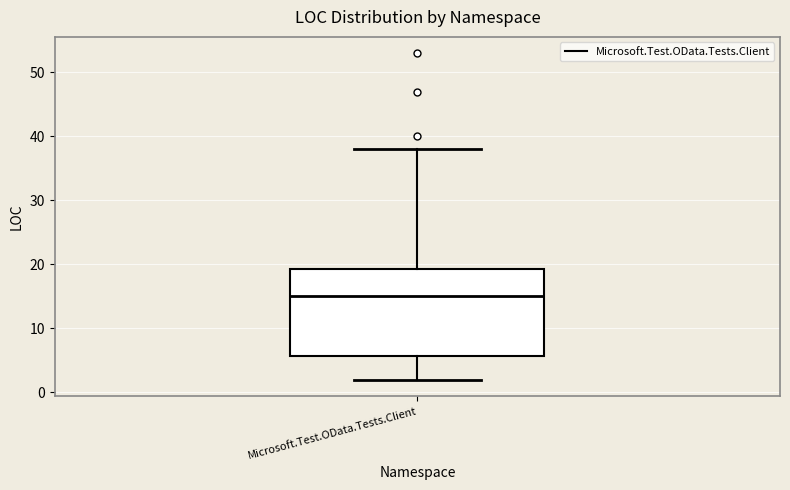

Where is the lower edge of the box for Microsoft.Test.OData.Tests.Client on the y-axis? The values are not printed on the chart, so give them approximately, as read against the axis.

6